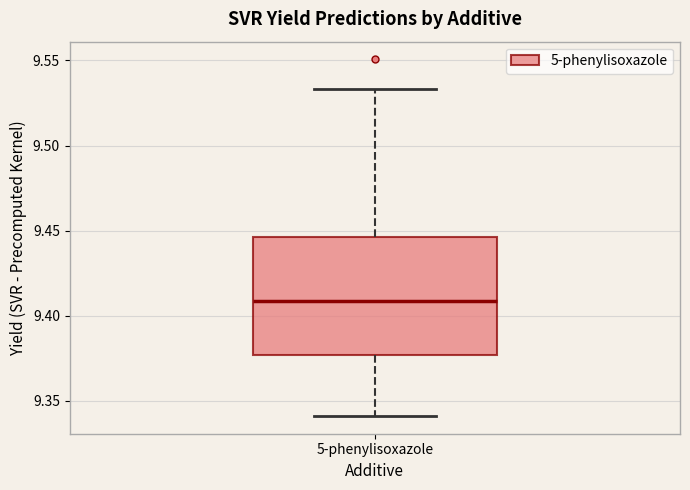

Transcribe this box plot: give where the median line is, the range the box spans, and where the two whiskers end, as read against the y-axis. The values are not printed on the chart, so give them approximately, as read against the axis.

median 9.410, box 9.375 to 9.445, whiskers 9.340 to 9.535